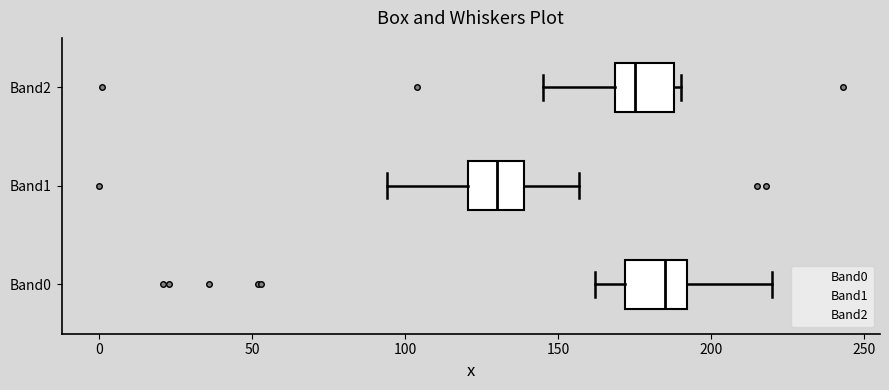

Reading bottom to top, read every box against the x-axis: the position of its median line, the range the box covers, and the ends of its whiskers. The values are not printed on the chart, so give them approximately, as read against the axis.

Band0: median 185, box 170 to 190, whiskers 160 to 220
Band1: median 130, box 120 to 140, whiskers 95 to 155
Band2: median 175, box 170 to 190, whiskers 145 to 190 (just right of the box's right edge)